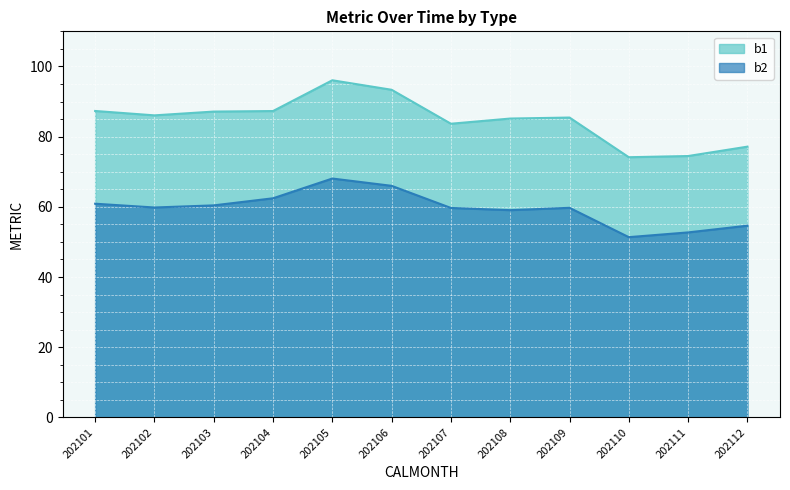

Is it true that b1 equals 29.3 at 202107?

False